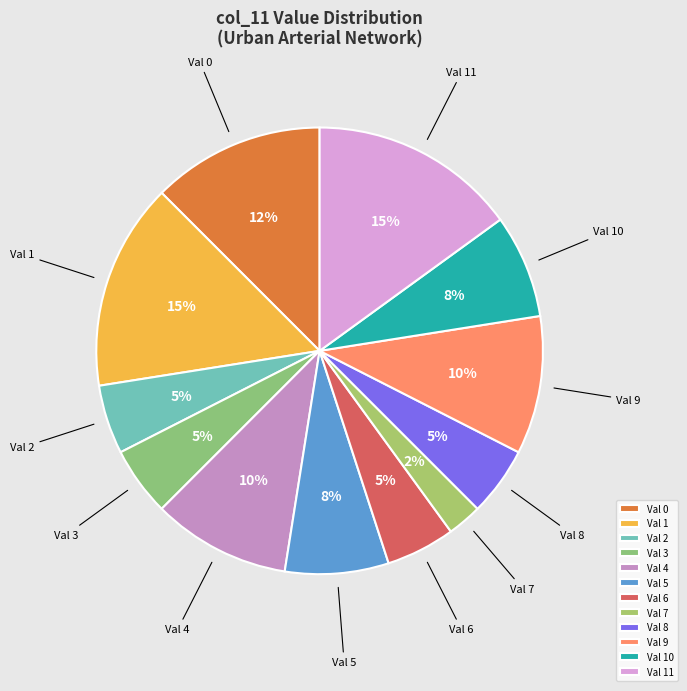

To the nearest percent, what is the combined percentage of Val 1 and Val 4?

25%